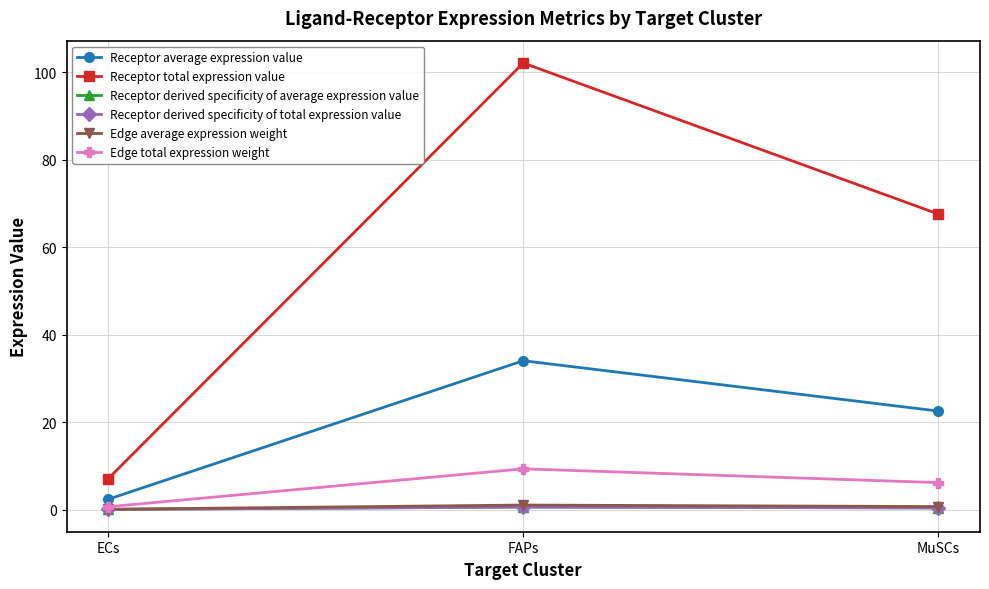

What is the sum of all Receptor derived specificity of total expression value values?

1.0